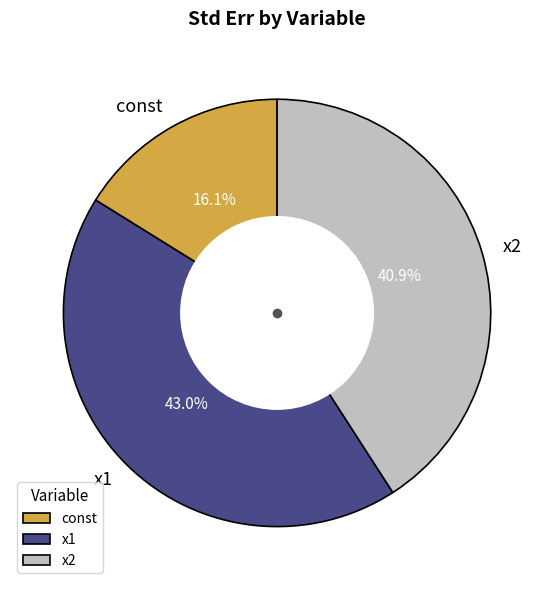

How many segments does this pie chart have?

3